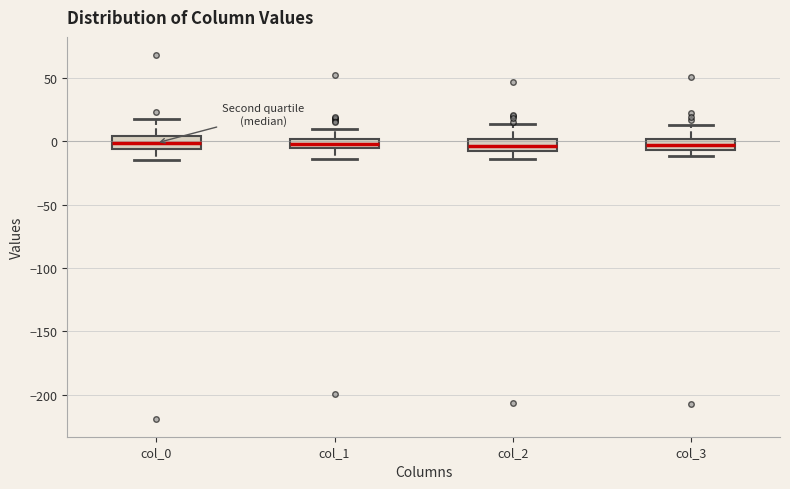

Reading left to right, read every box against the y-axis: the position of its median line, the range the box covers, and the ends of its whiskers. The values are not printed on the chart, so give them approximately, as read against the axis.

col_0: median 0, box -5 to 5, whiskers -15 to 20
col_1: median 0 (inside the box), box -5 to 0, whiskers -15 to 10
col_2: median -5, box -10 to 0, whiskers -15 to 15
col_3: median -5 (inside the box), box -5 to 0, whiskers -10 to 10